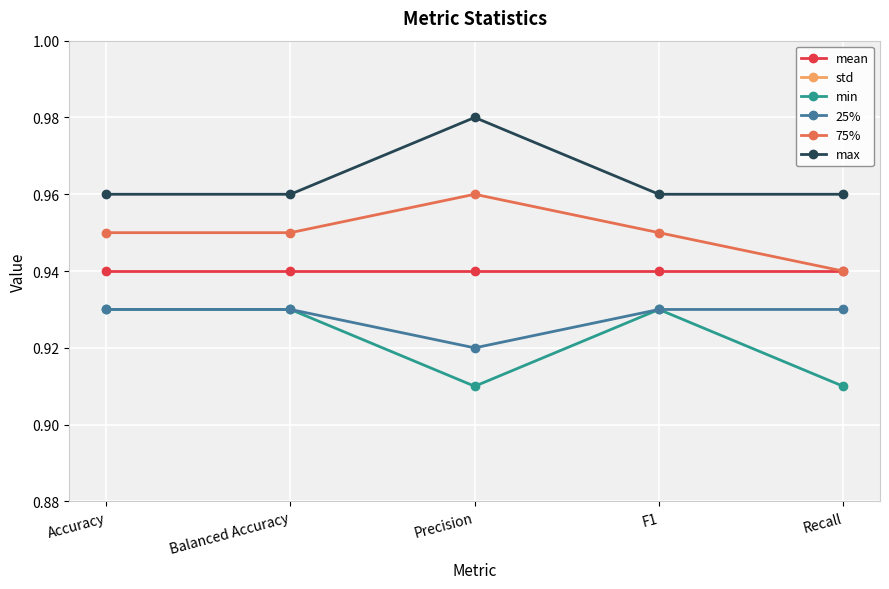

Reading left to right, extract all data points from this chart.

mean: 0.9	0.9	0.9	0.9	0.9
std: 0.0	0.0	0.0	0.0	0.0
min: 0.9	0.9	0.9	0.9	0.9
25%: 0.9	0.9	0.9	0.9	0.9
75%: 0.9	0.9	1.0	0.9	0.9
max: 1.0	1.0	1.0	1.0	1.0